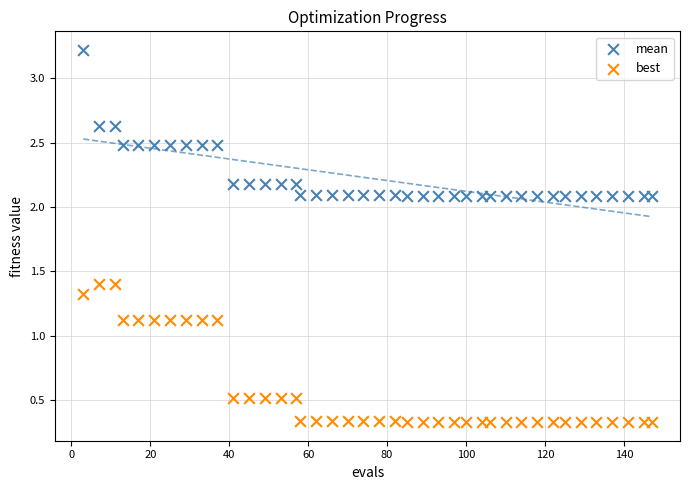

Which series reaches the maximum Y coordinate?

mean